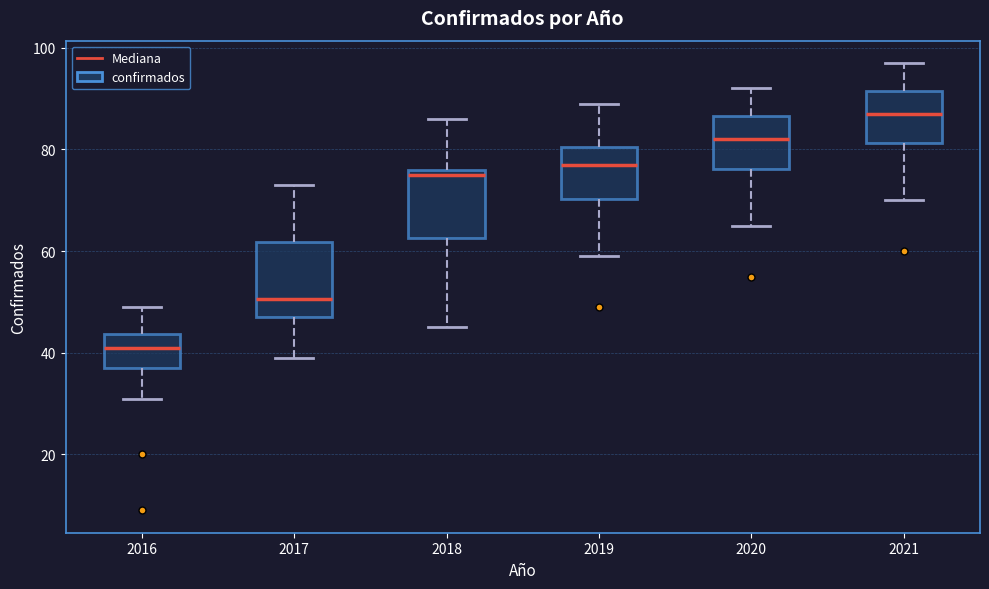

Which box's median line is the lowest?

2016